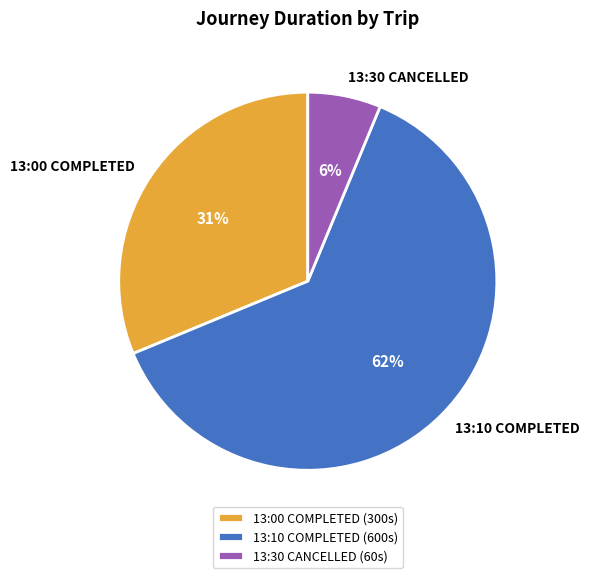

To the nearest percent, what portion does 13:00 COMPLETED represent?

31%